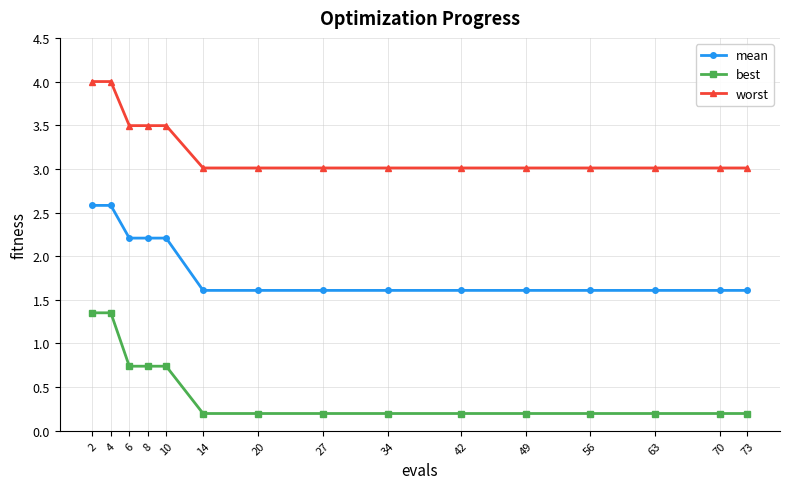

Is this an area chart (filled region under the line)?

No